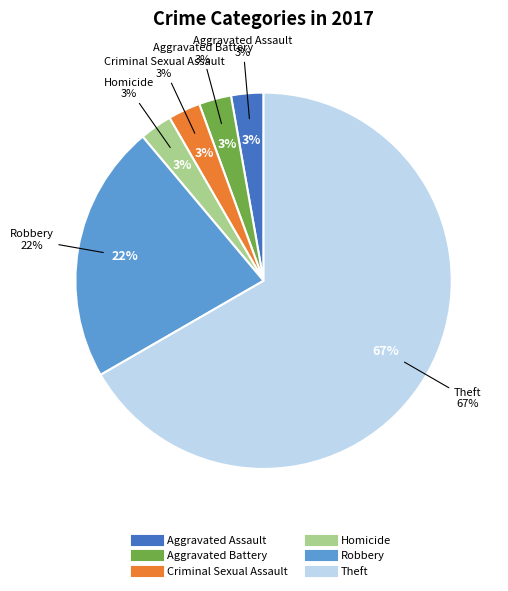

What percentage do Aggravated Assault and Theft together represent?

69.4%